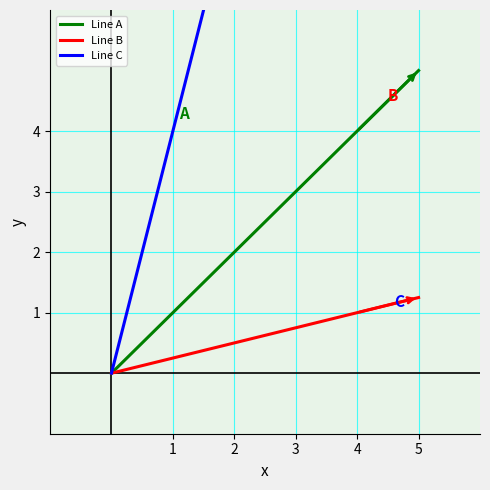

What is the difference between the second highest and second lowest values in the Line C series?

12.0